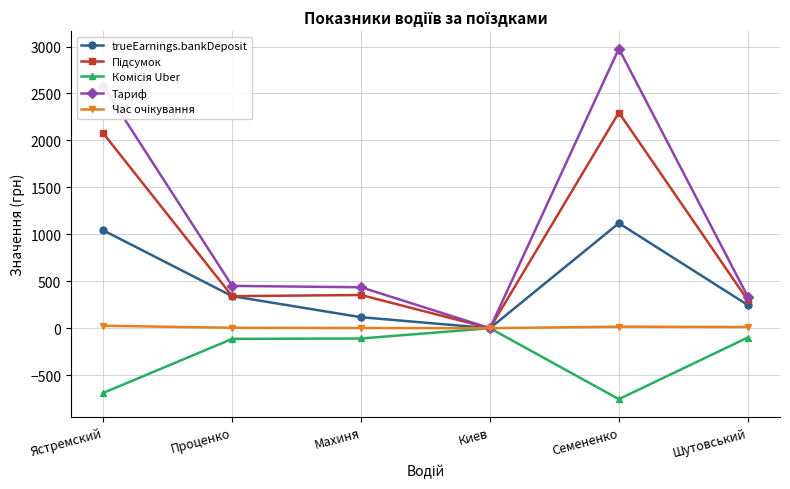

True or false: trueEarnings.bankDeposit has a value of 341.4 at Проценко.

True